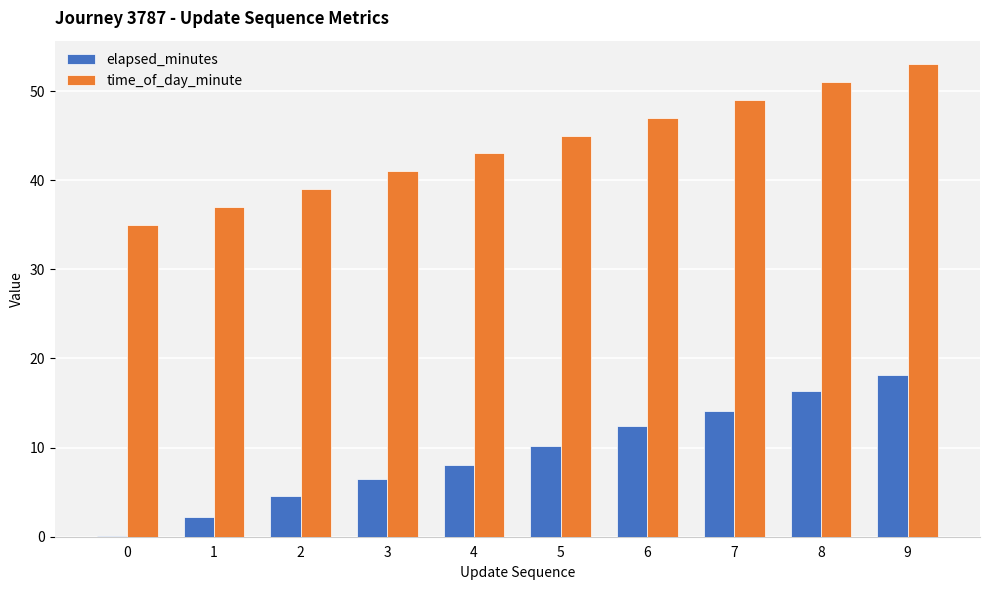

What is the sum of all time_of_day_minute values?

440.0